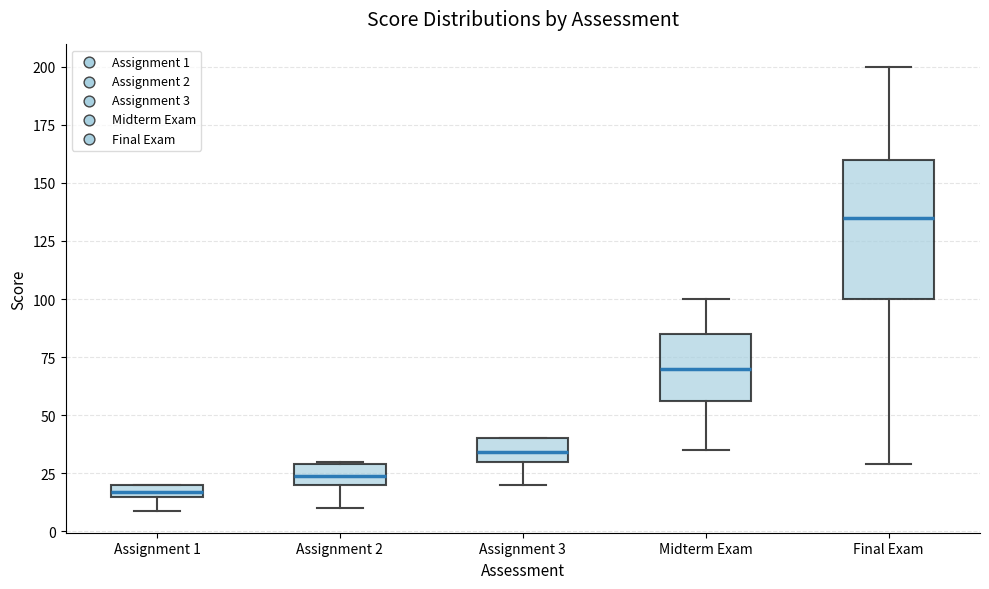

Where is the lower edge of the box for Final Exam on the y-axis? The values are not printed on the chart, so give them approximately, as read against the axis.

100